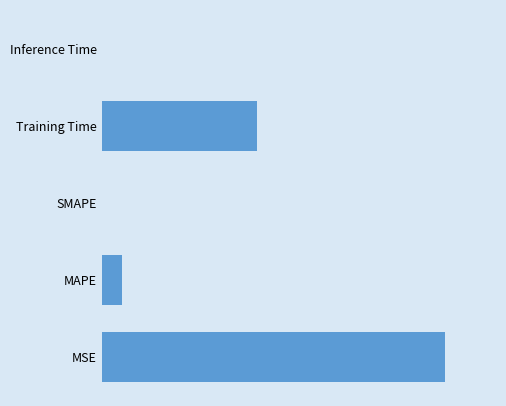

Are the bars horizontal?

Yes